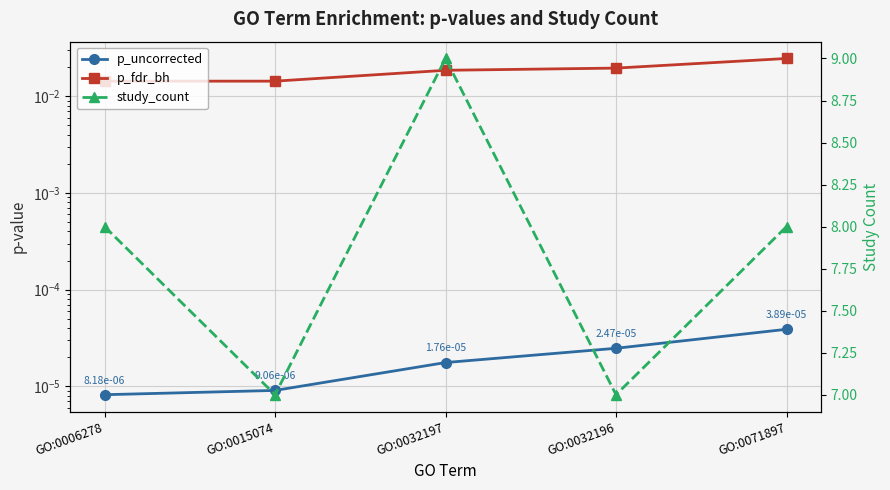

At which category is the sum across all series the highest?

GO:0032197